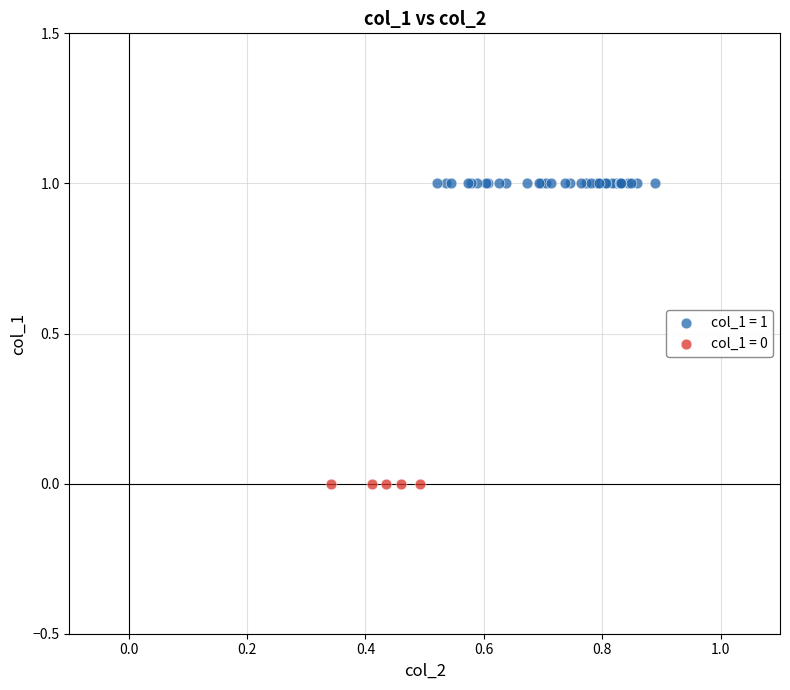

Which series reaches the maximum Y coordinate?

col_1 = 1